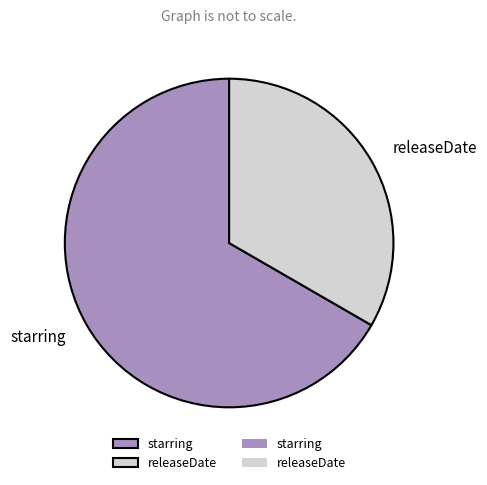

Which category accounts for the majority?

starring